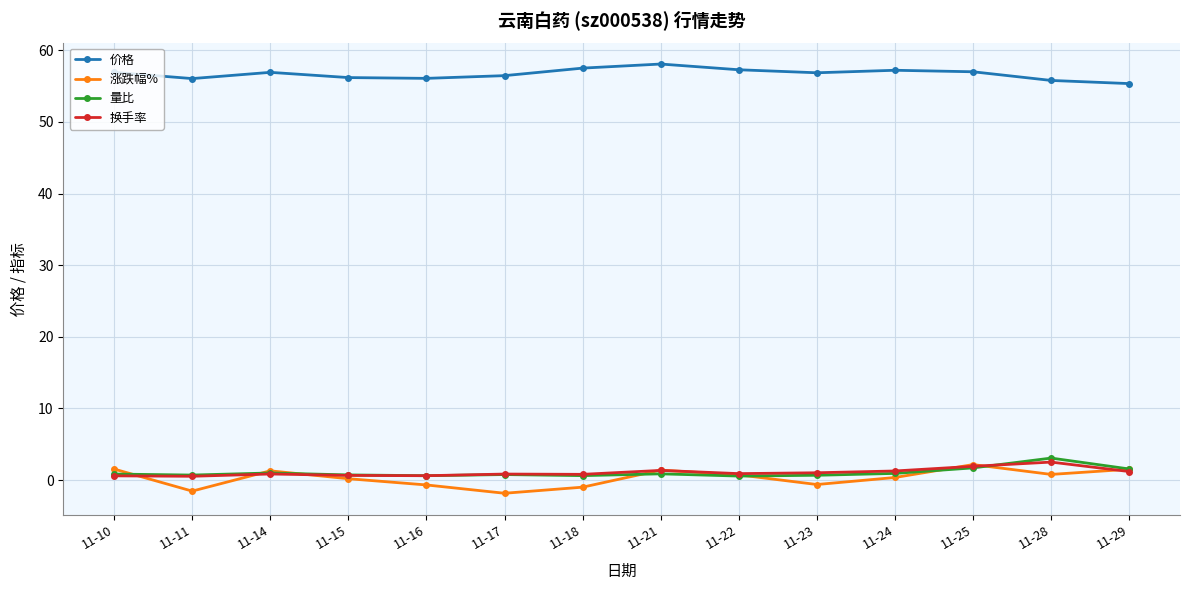

True or false: 量比 has more than 2 points higher than both neighbors.

True